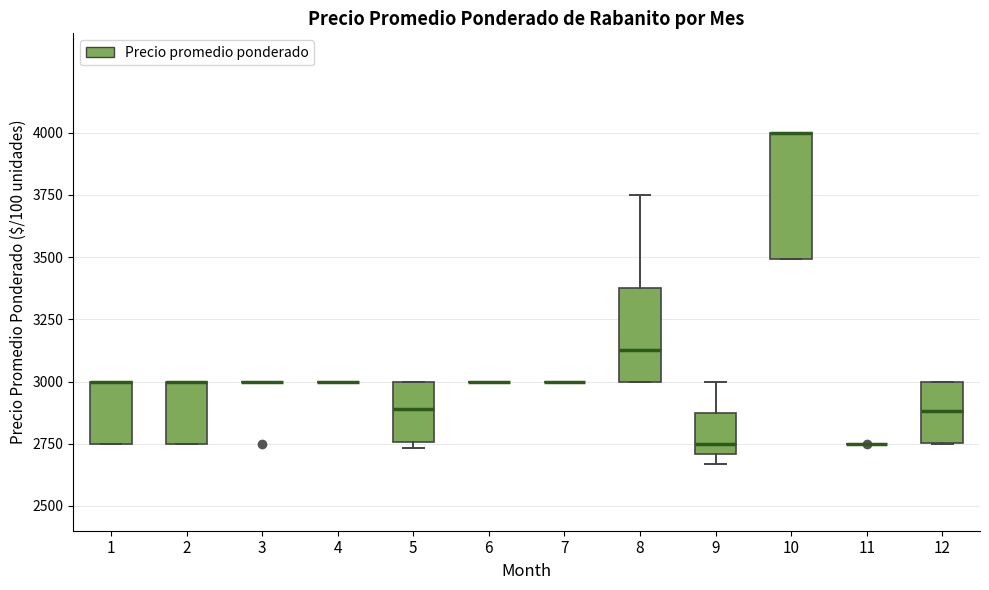

Comparing the boxes themselves (not the whiskers), which one is the tallest?

10